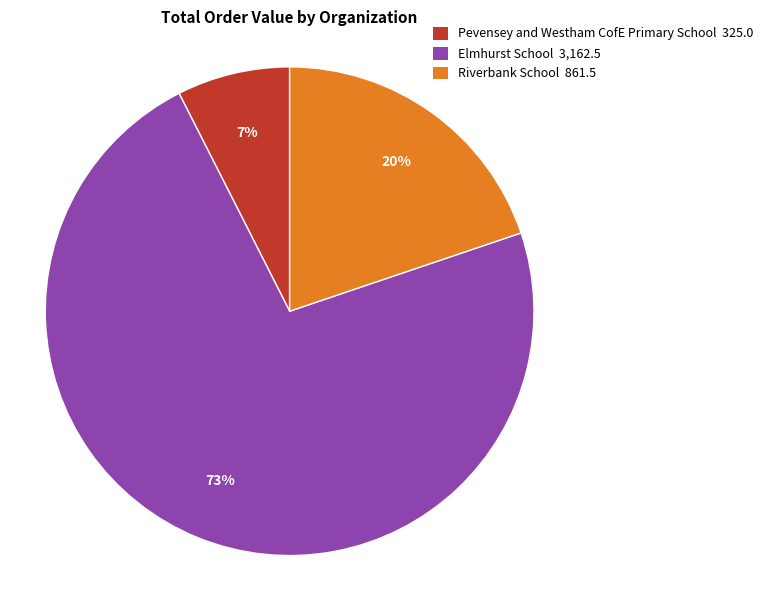

Does Riverbank School account for over 50% of the chart?

No